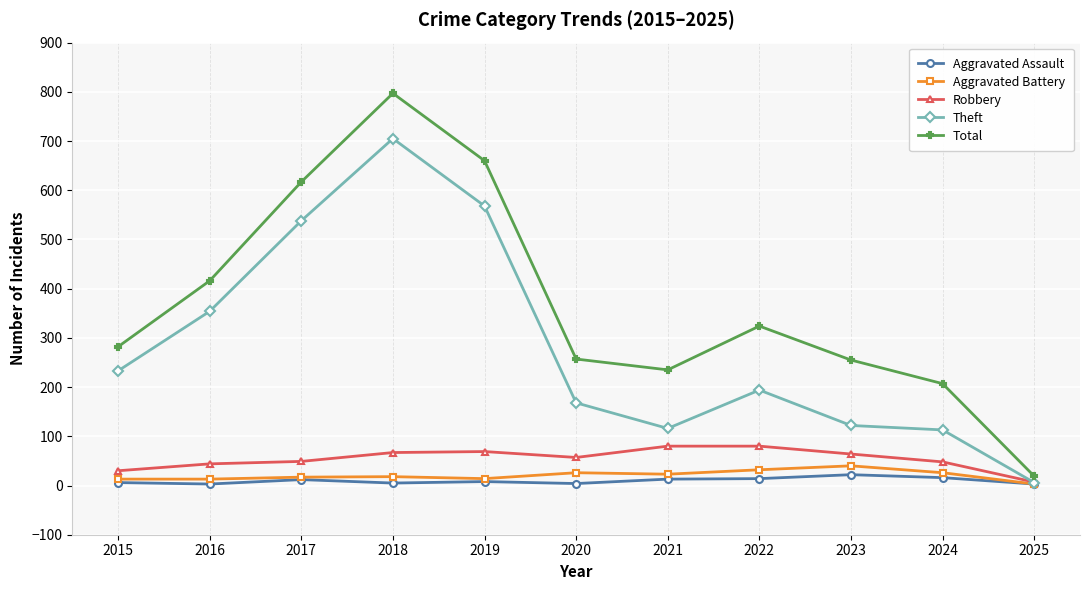

What is the difference between the maximum and minimum values in the Robbery series?

73